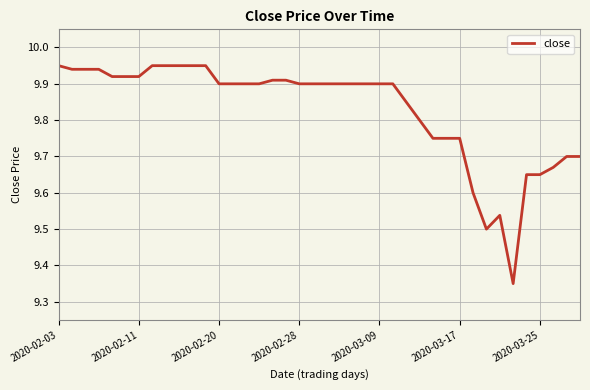

What is the difference between the maximum and minimum values?

0.6